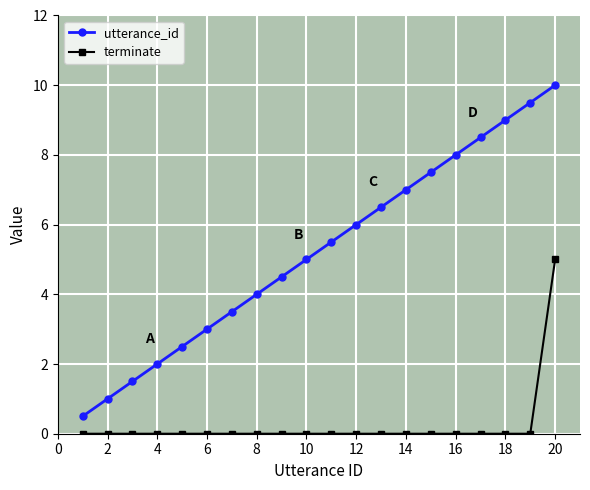

Does the chart display data point markers on the line(s)?

Yes